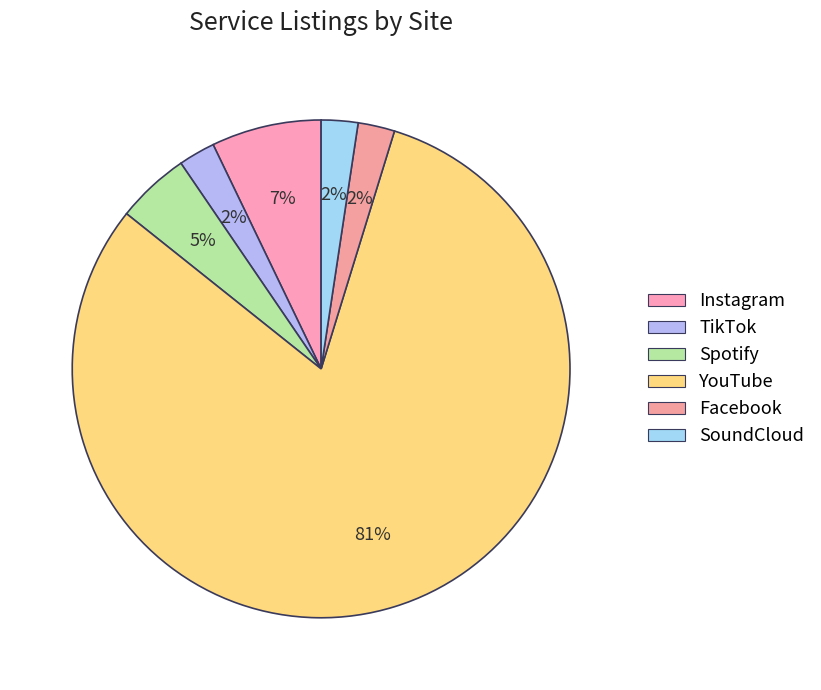

Which slice is the smallest?

TikTok